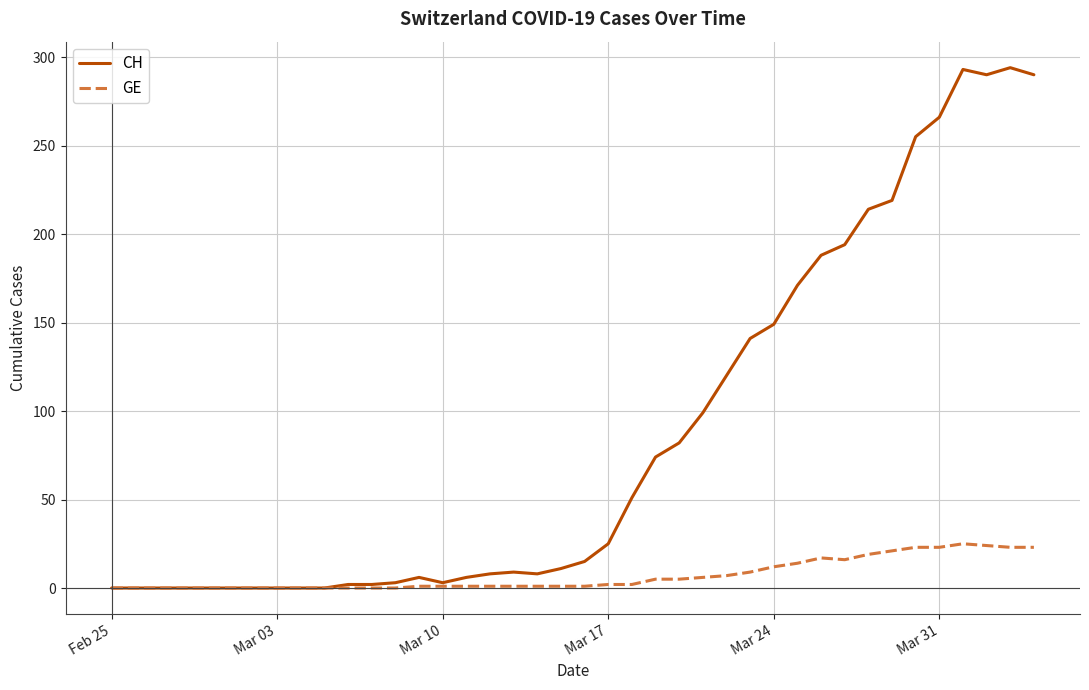

List the series in order of their overall mean, highest first.

CH, GE